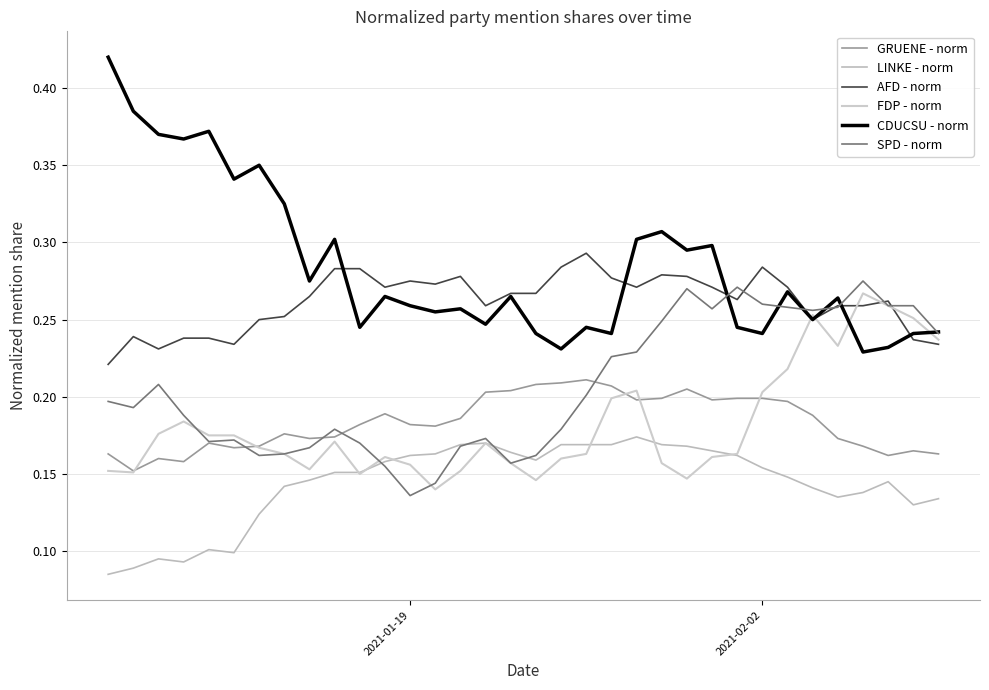

True or false: AFD - norm and LINKE - norm intersect in this chart.

False